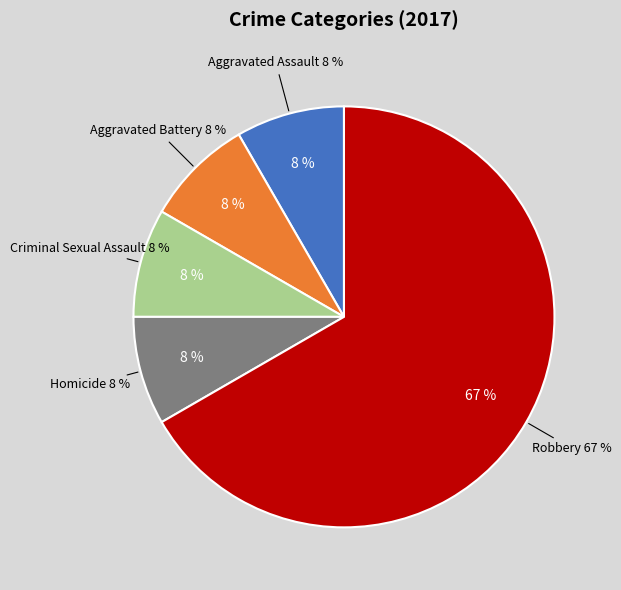

To the nearest percent, what percentage of the pie is Homicide?

8%